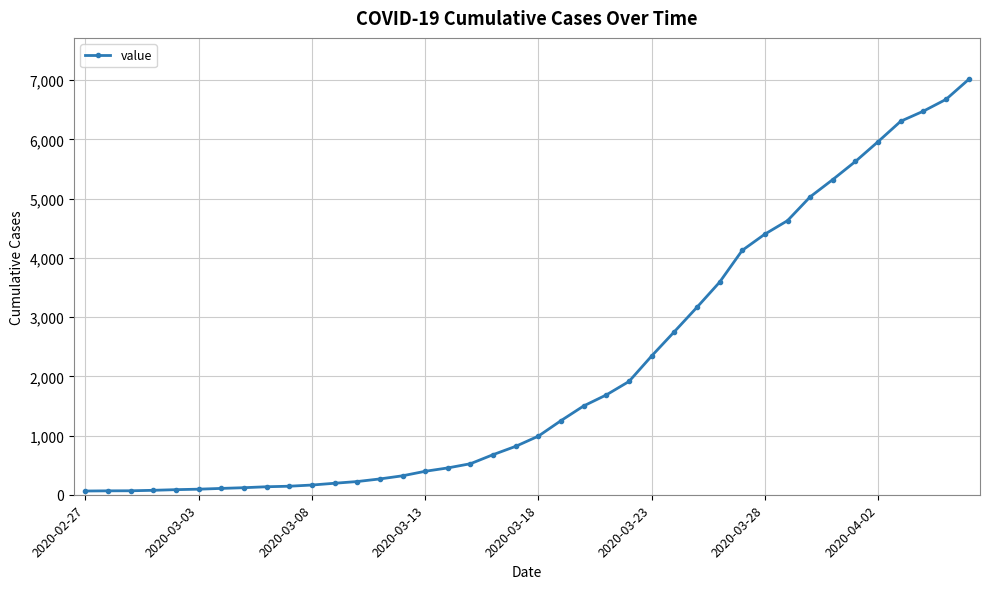

What is the maximum value shown in the chart?

7014